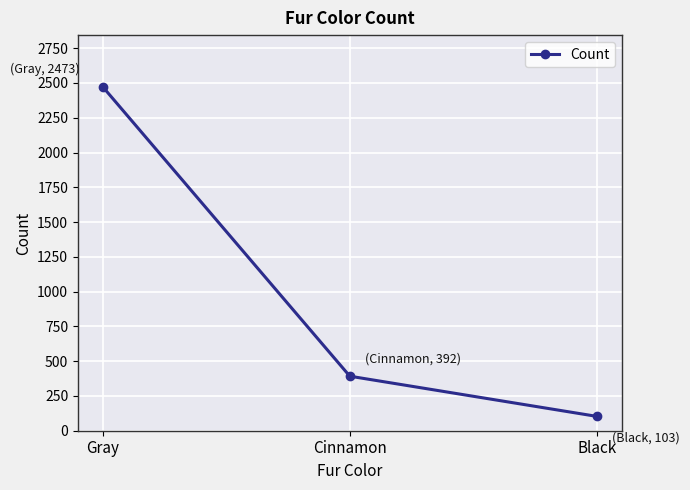

Count the number of categories in the chart.

3